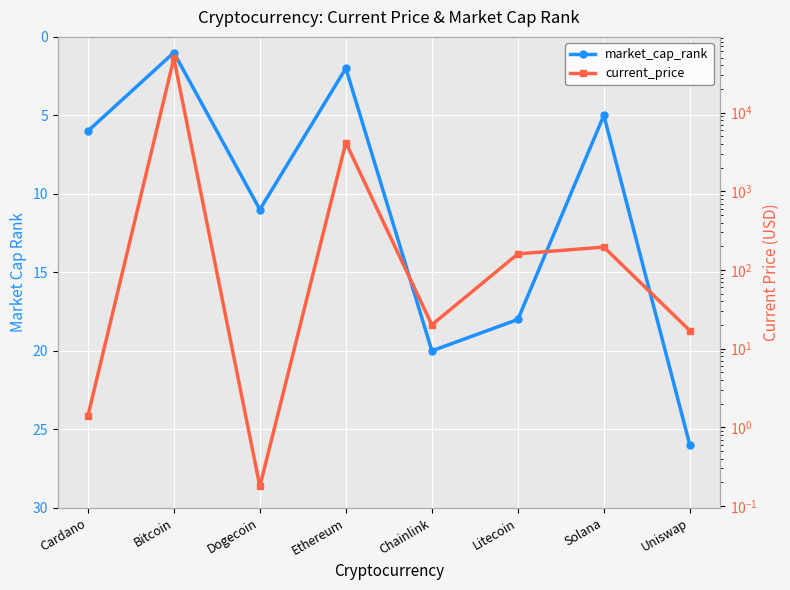

What is the sum of the current_price values at Ethereum and Litecoin?

4322.5